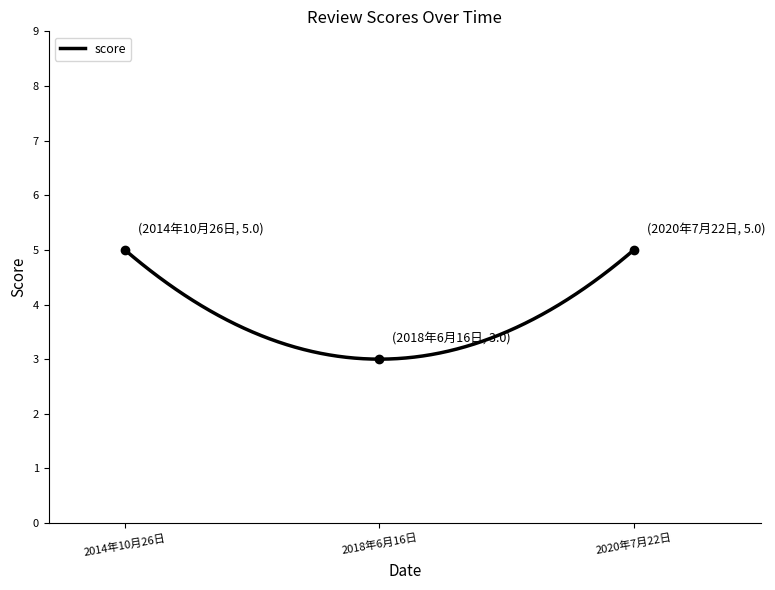

Which category has the highest value across all series?

2020年7月22日